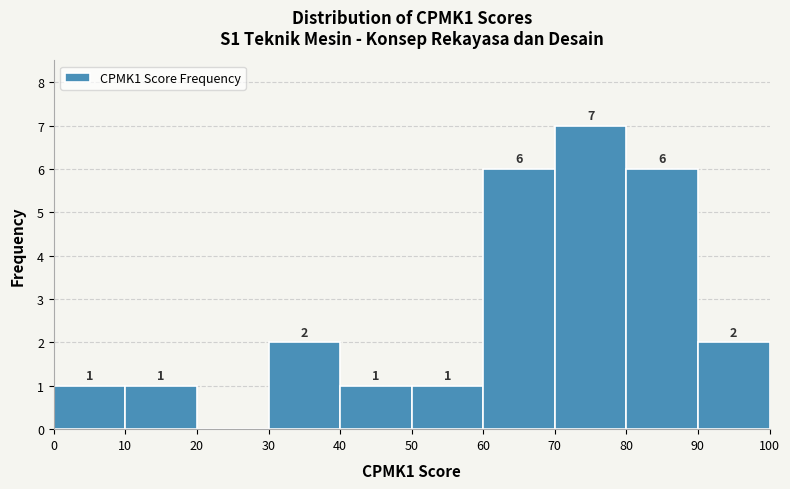

Which range on the x-axis has the tallest bar?

70 to 80